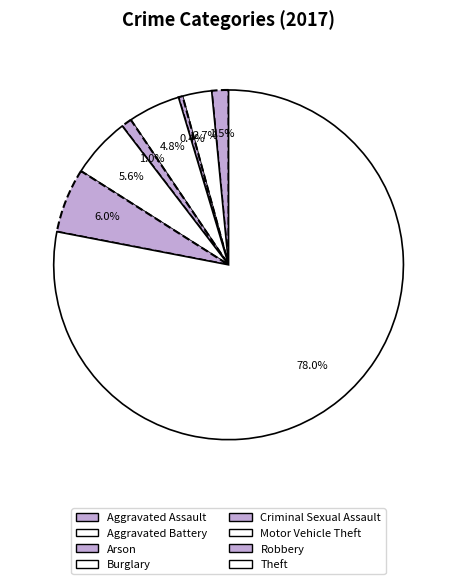

How many segments does this pie chart have?

8